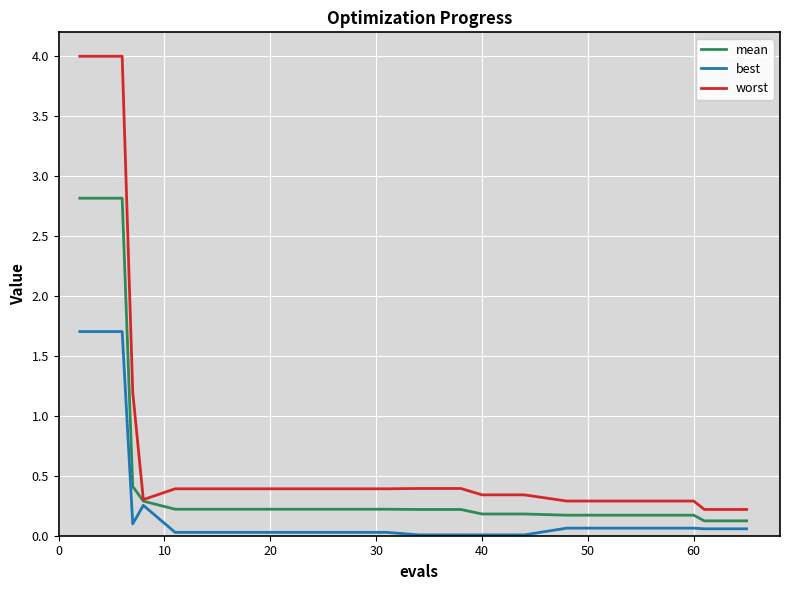

What is the highest value of the worst series?

4.0